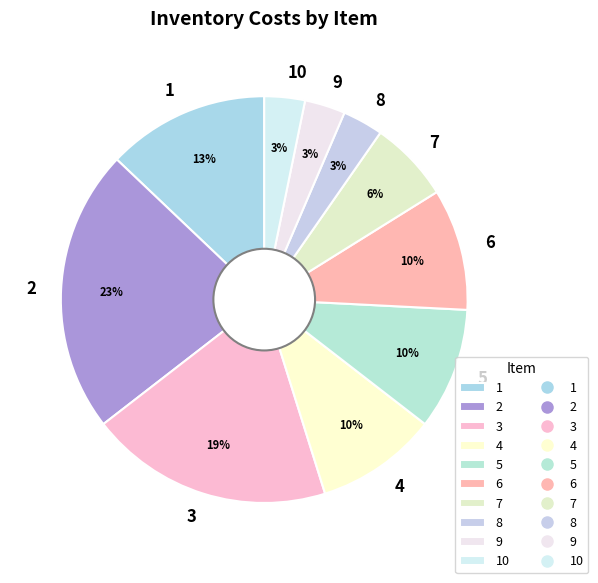

Approximately how many times larger is the value at 4 compared to 2?

0.4